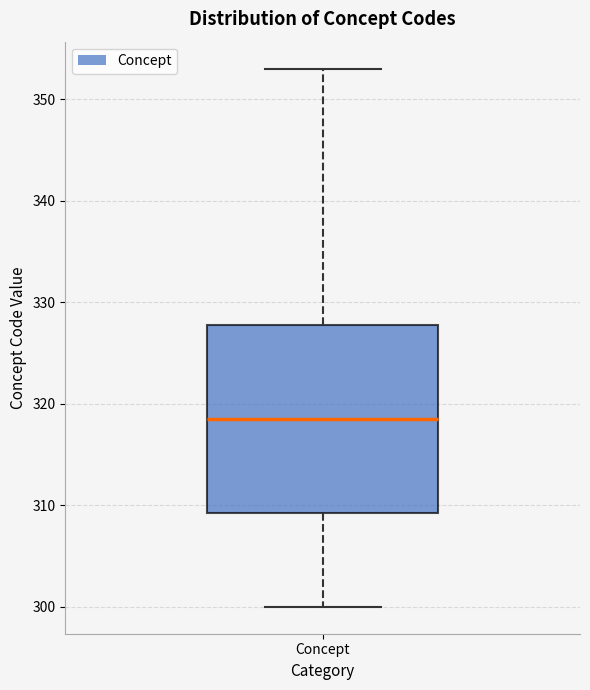

Read this box plot against the y-axis: the position of the median line, the range covered by the box, and the ends of both whiskers. The values are not printed on the chart, so give them approximately, as read against the axis.

median 319, box 309 to 328, whiskers 300 to 353